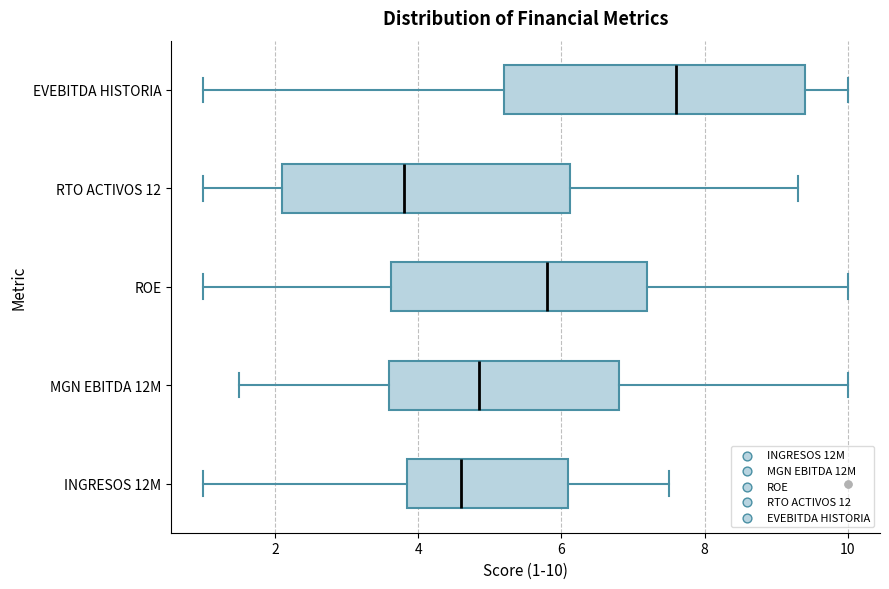

Reading bottom to top, read every box against the x-axis: the position of its median line, the range the box covers, and the ends of its whiskers. The values are not printed on the chart, so give them approximately, as read against the axis.

INGRESOS 12M: median 4.6, box 3.8 to 6.2, whiskers 1.0 to 7.6
MGN EBITDA 12M: median 4.8, box 3.6 to 6.8, whiskers 1.6 to 10.0
ROE: median 5.8, box 3.6 to 7.2, whiskers 1.0 to 10.0
RTO ACTIVOS 12: median 3.8, box 2.2 to 6.2, whiskers 1.0 to 9.4
EVEBITDA HISTORIA: median 7.6, box 5.2 to 9.4, whiskers 1.0 to 10.0